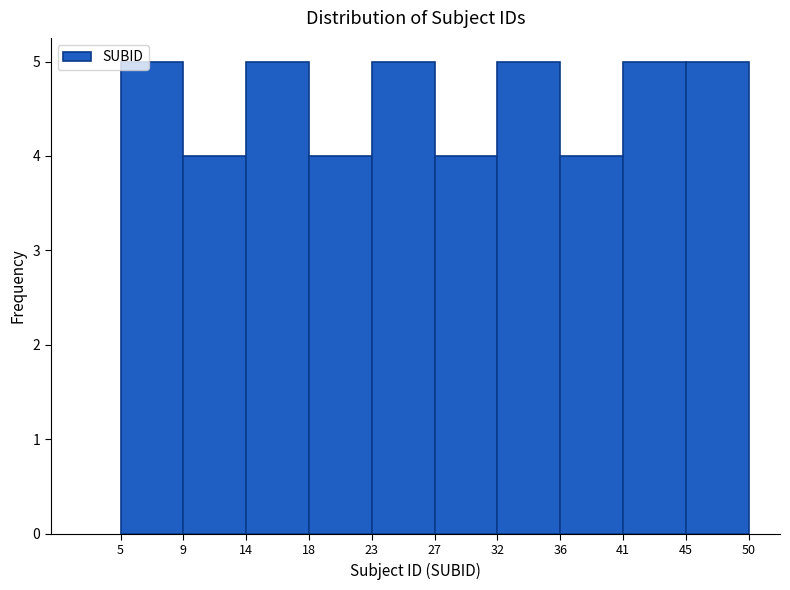

Reading left to right, transcribe this chart: for each bar, give the range it covers on the x-axis and its height. The values are not printed on the chart, so give them approximately, as read against the axis.

5 to 9: 5
9 to 14: 4
14 to 18: 5
18 to 23: 4
23 to 27: 5
27 to 32: 4
32 to 36: 5
36 to 41: 4
41 to 45: 5
45 to 50: 5